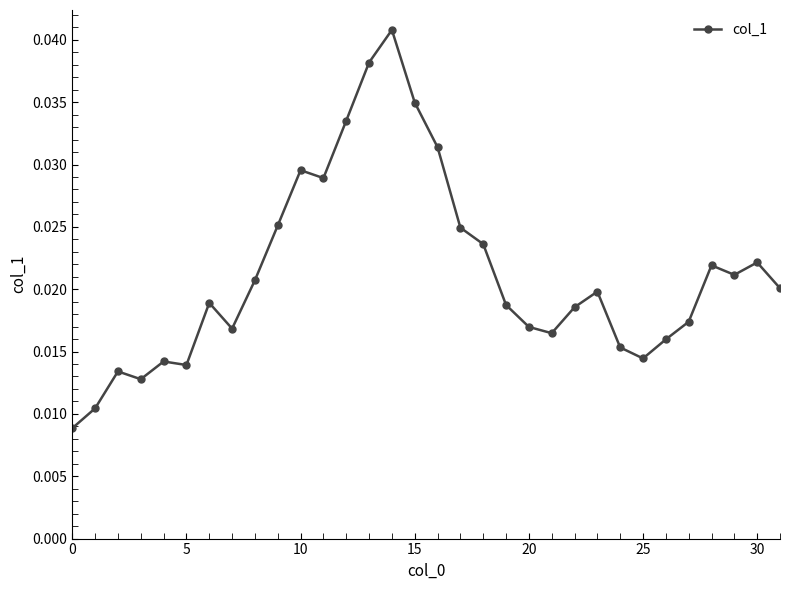

Count the values in the range 0 to 1.

32